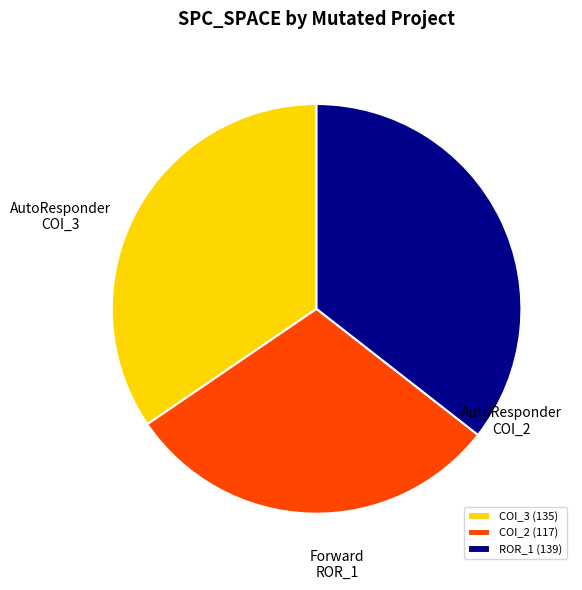

Does COI_3 (135) account for over 50% of the chart?

No